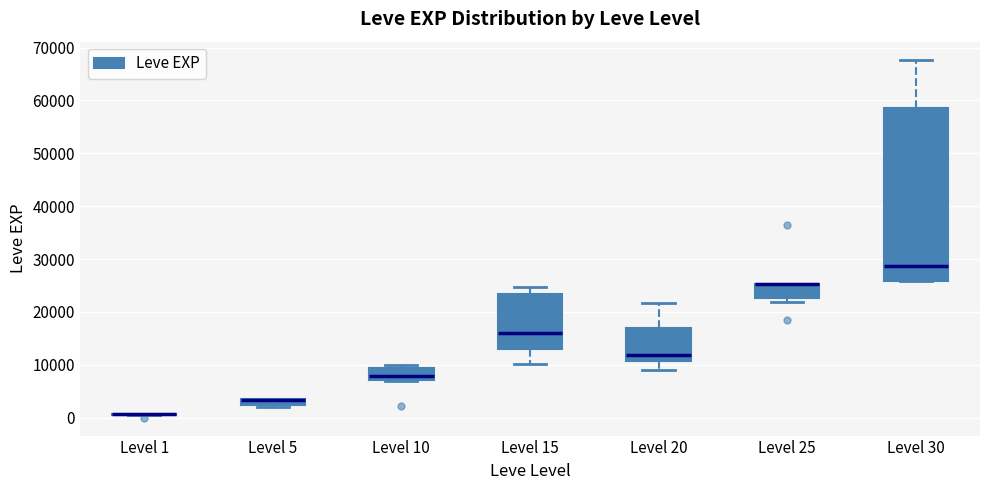

Comparing the boxes themselves (not the whiskers), which one is the tallest?

Level 30